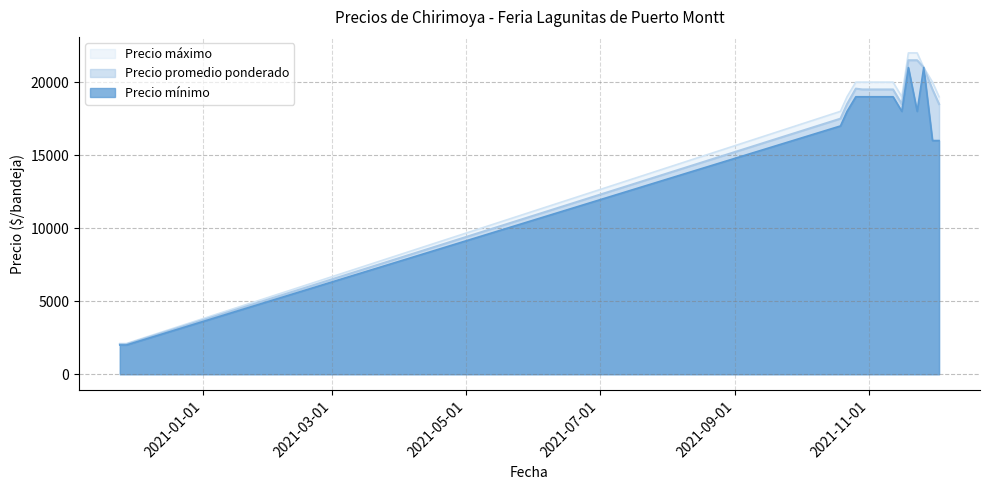

True or false: Precio maximo and Precio promedio ponderado cross at least once.

False